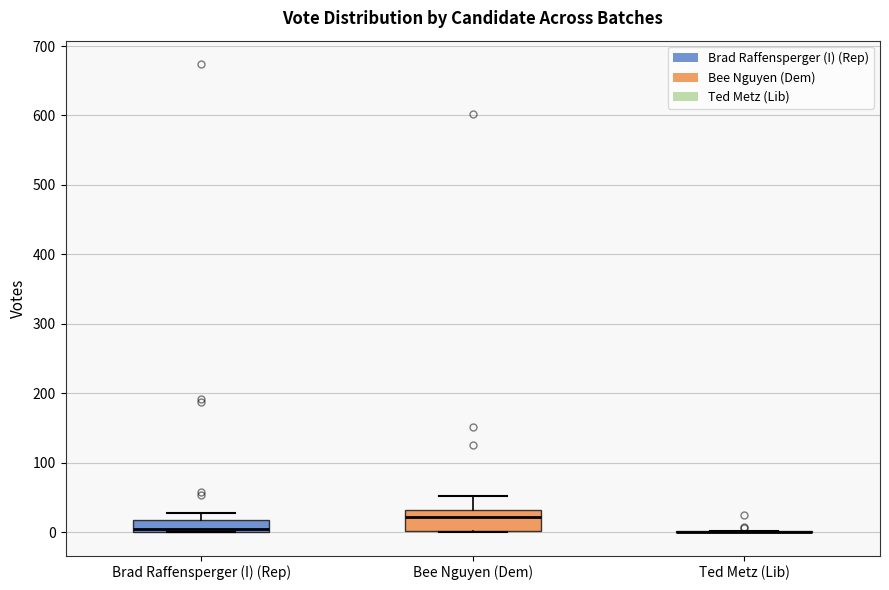

Where is the upper edge of the box for Bee Nguyen (Dem) on the y-axis? The values are not printed on the chart, so give them approximately, as read against the axis.

30